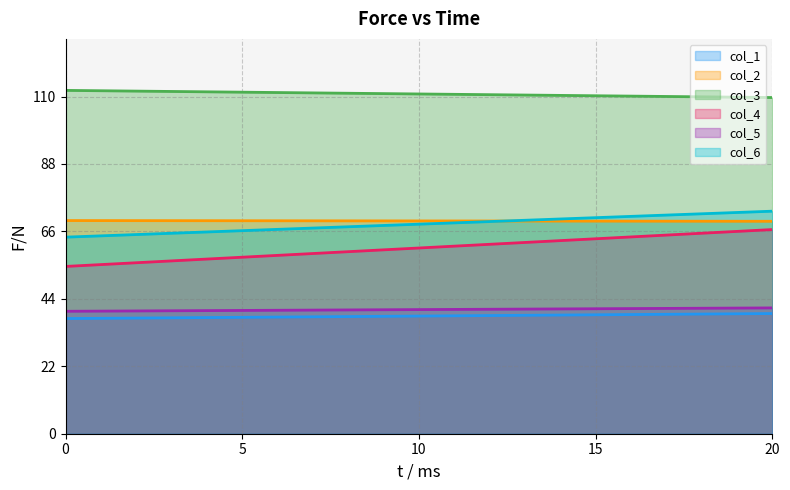

How many values in the col_5 series are below 41?

1